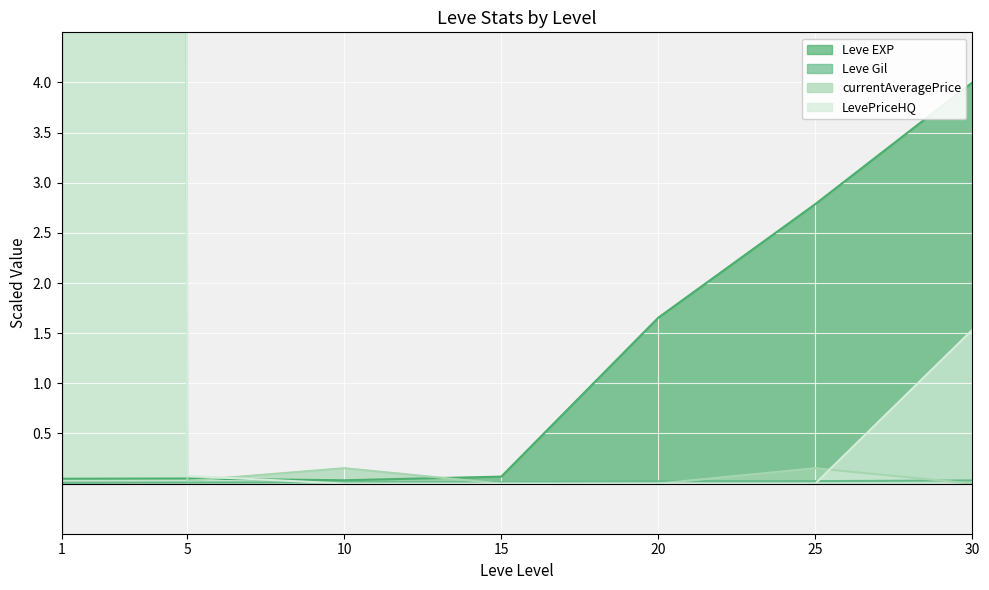

Where is Leve EXP nearest to the value 2?

20